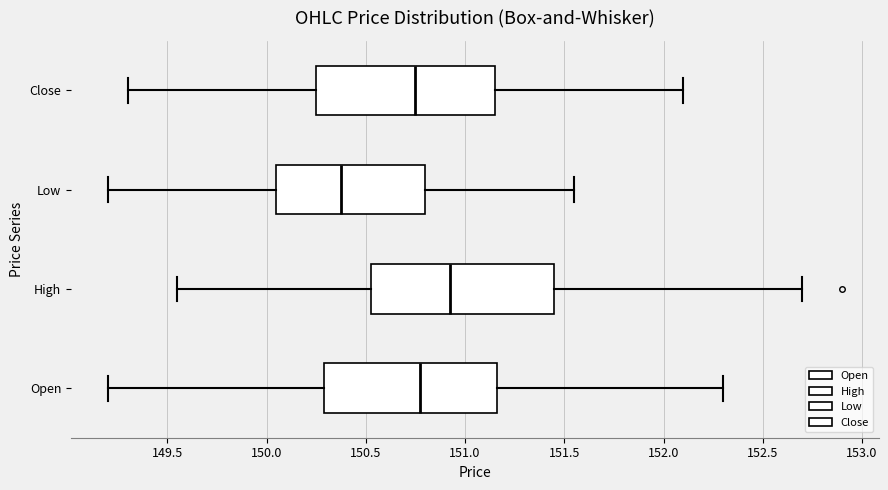

Where does the median line of the box for High sit on the x-axis? The values are not printed on the chart, so give them approximately, as read against the axis.

150.95